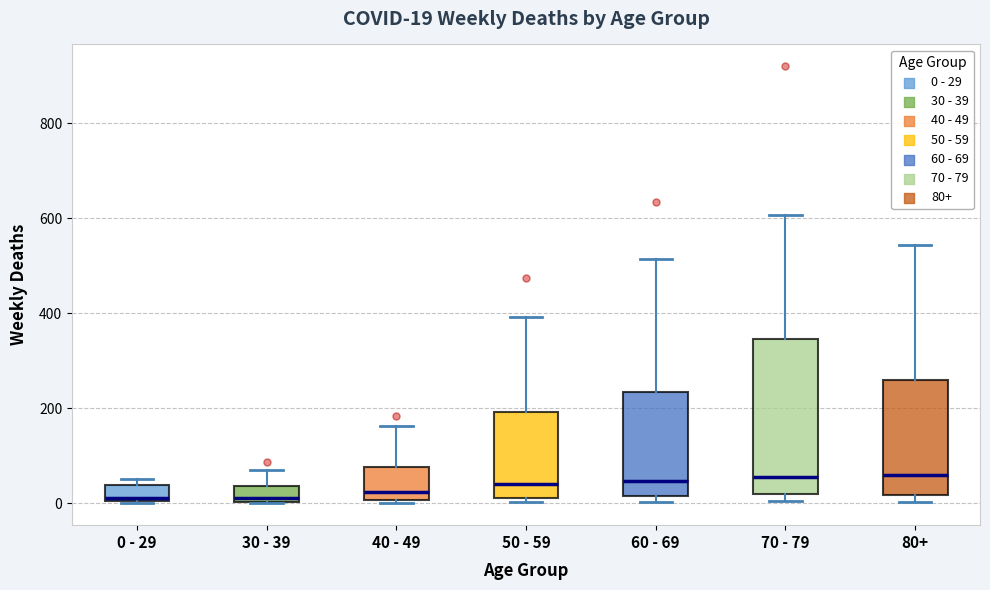

Which box is the tallest, from its lower edge to its upper edge?

70 - 79